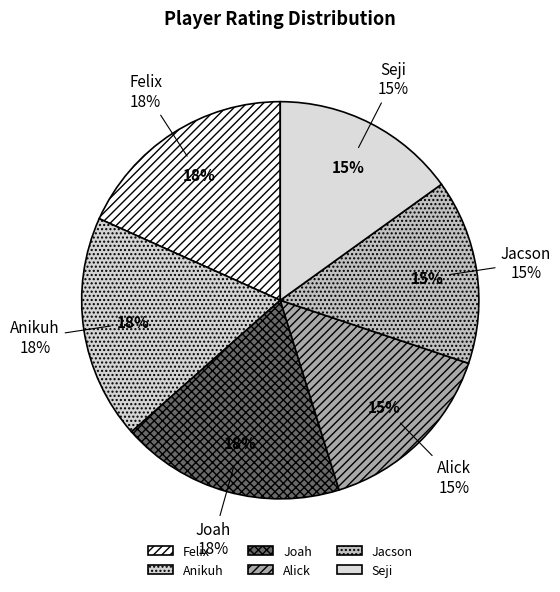

What percentage is the Anikuh slice, to the nearest percent?

18%